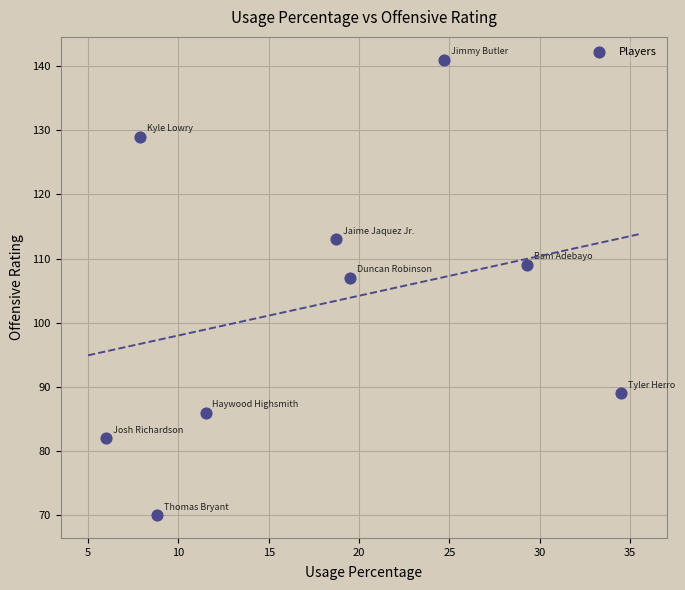

What Y value in the scatter plot is closest to 105?

107